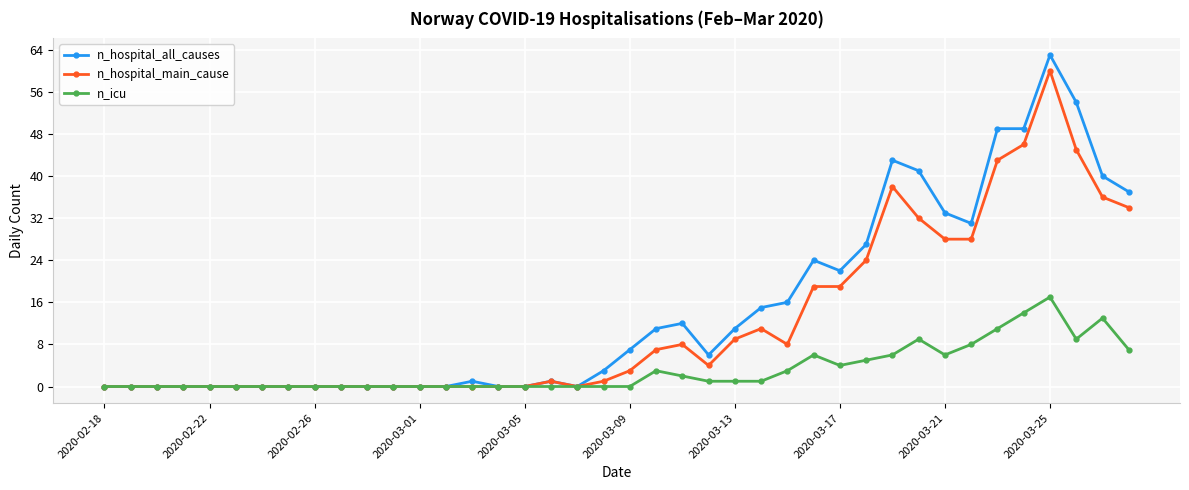

Does the chart have visible grid lines?

Yes